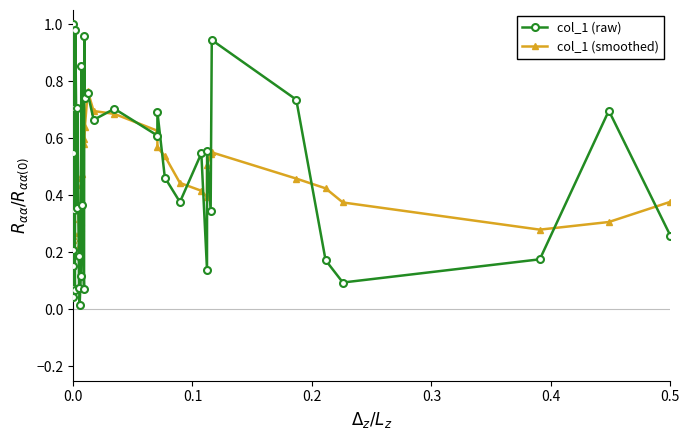

Does the chart display data point markers on the line(s)?

Yes